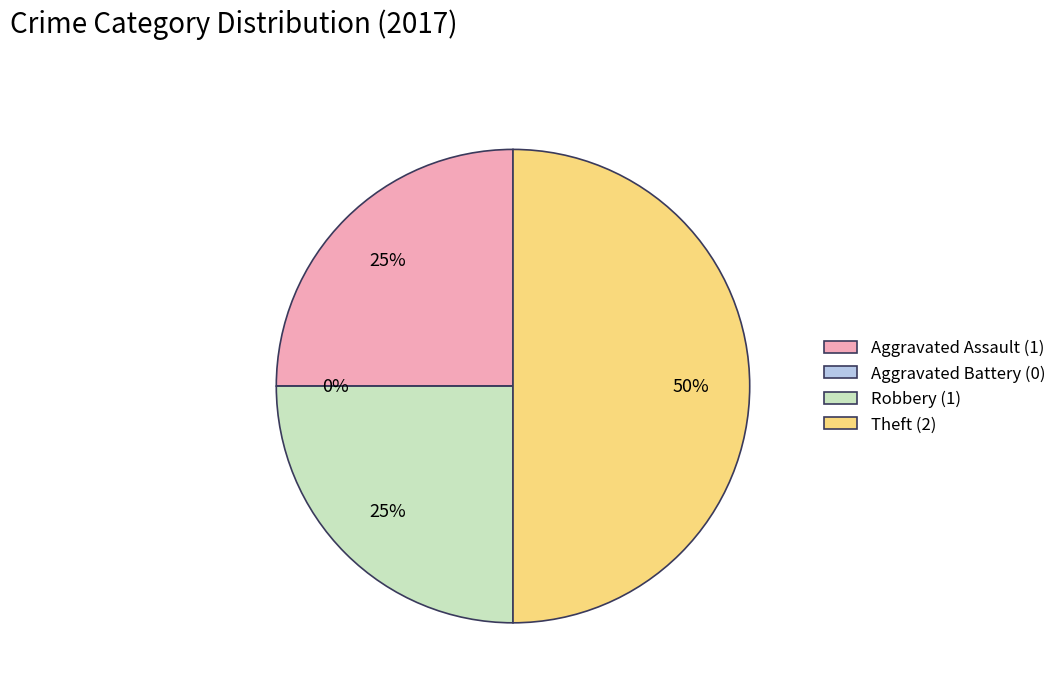

Is there any slice that represents more than half of the pie?

No